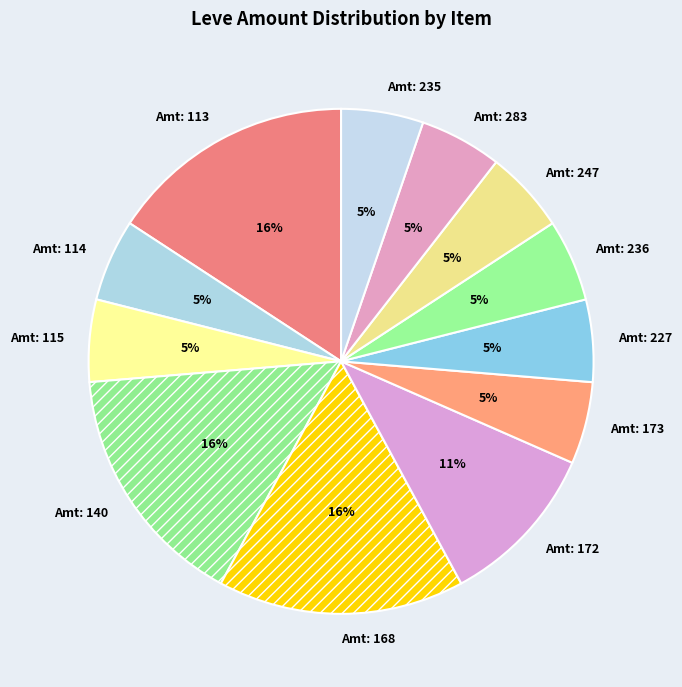

How many slices are in this pie chart?

12